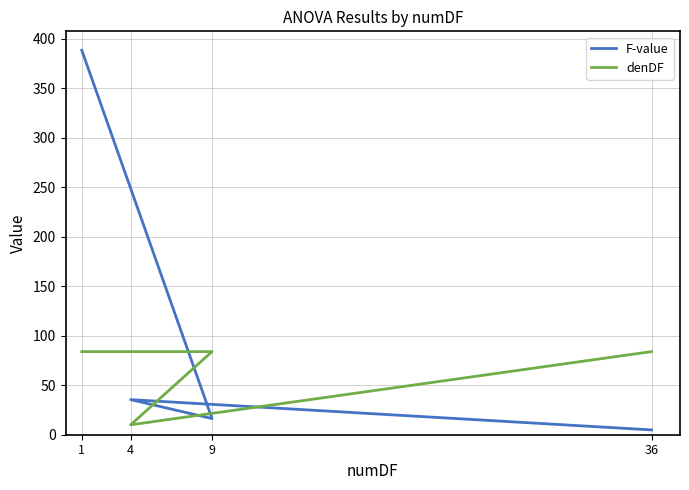

Rank the series at 9 from highest to lowest value.

denDF, F-value